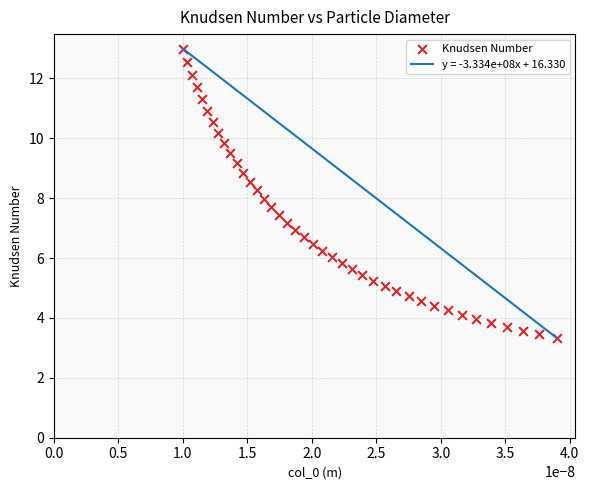

What is the range of Y values (max minus min)?

9.7